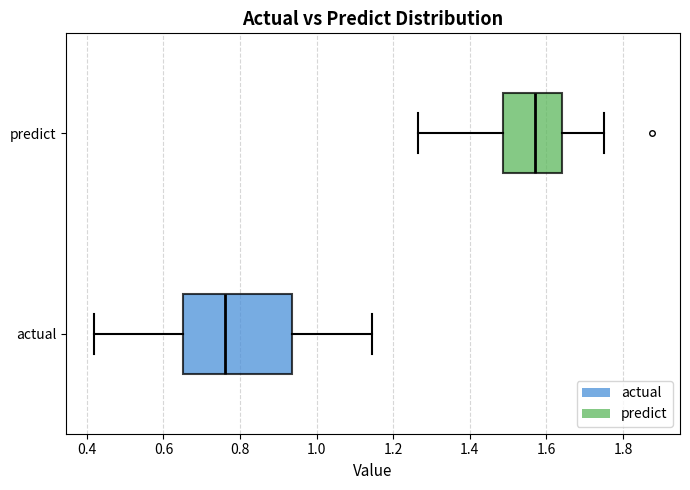

Where does the left whisker of the box for predict end on the x-axis? The values are not printed on the chart, so give them approximately, as read against the axis.

1.26